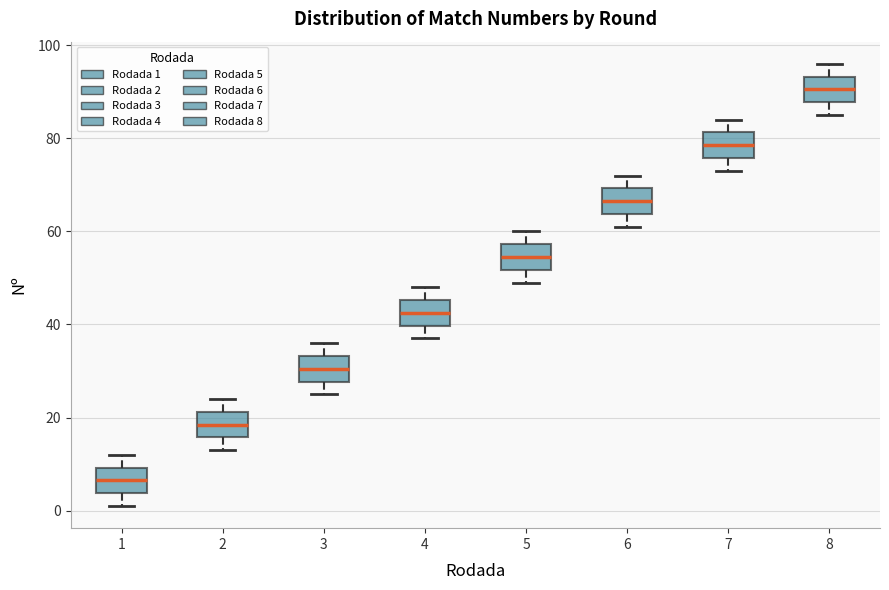

Reading left to right, read every box against the y-axis: the position of its median line, the range the box covers, and the ends of its whiskers. The values are not printed on the chart, so give them approximately, as read against the axis.

1: median 6, box 4 to 10, whiskers 2 to 12
2: median 18, box 16 to 22, whiskers 14 to 24
3: median 30, box 28 to 34, whiskers 26 to 36
4: median 42, box 40 to 46, whiskers 38 to 48
5: median 54, box 52 to 58, whiskers 50 to 60
6: median 66, box 64 to 70, whiskers 62 to 72
7: median 78, box 76 to 82, whiskers 74 to 84
8: median 90, box 88 to 94, whiskers 86 to 96